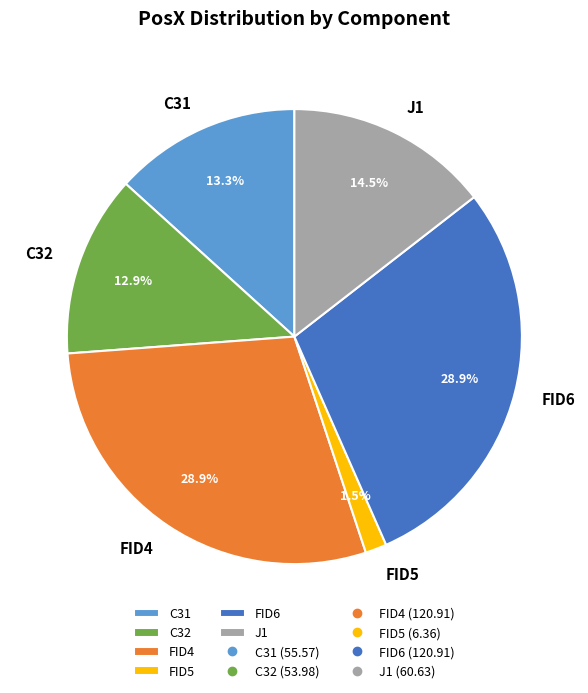

What percentage do FID6 and FID4 together represent?

57.8%